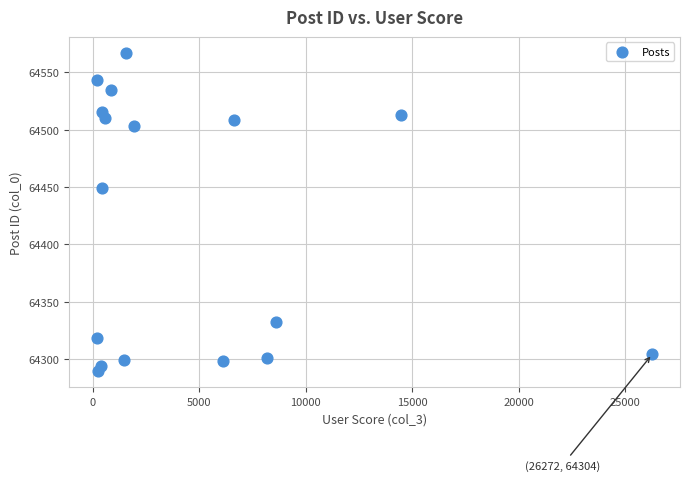

What Y value in the scatter plot is closest to 64428?

64449